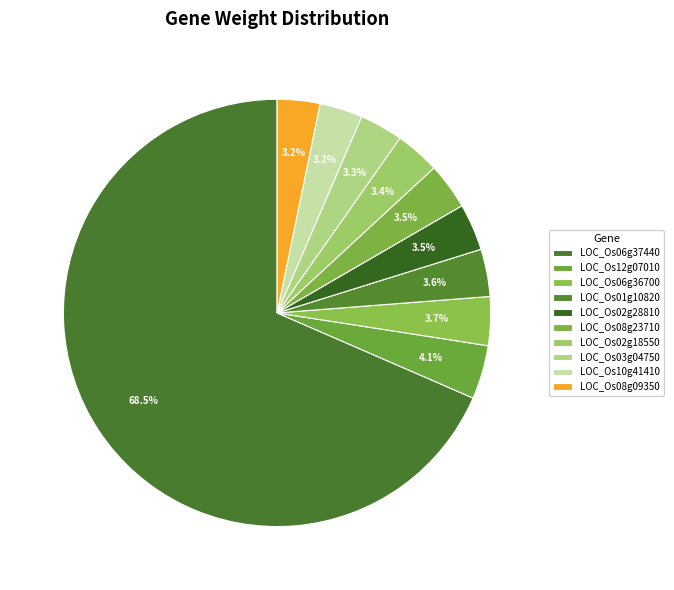

The LOC_Os01g10820 slice represents 10% of the pie. True or false?

False